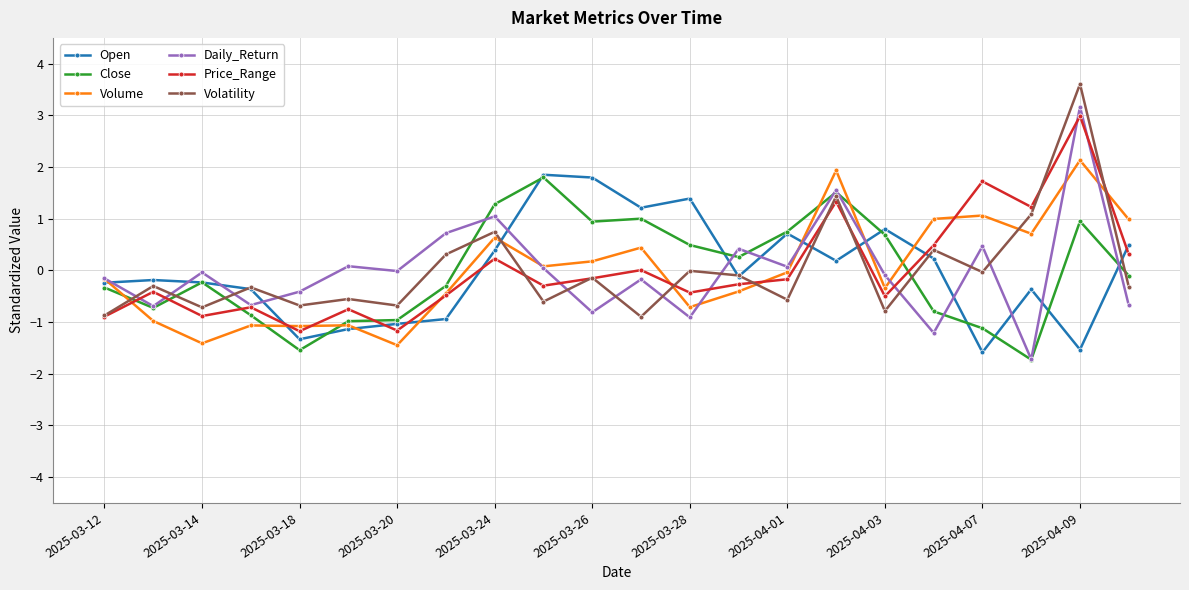

What is the value of the Volume point at the 5th from the left?

-1.1